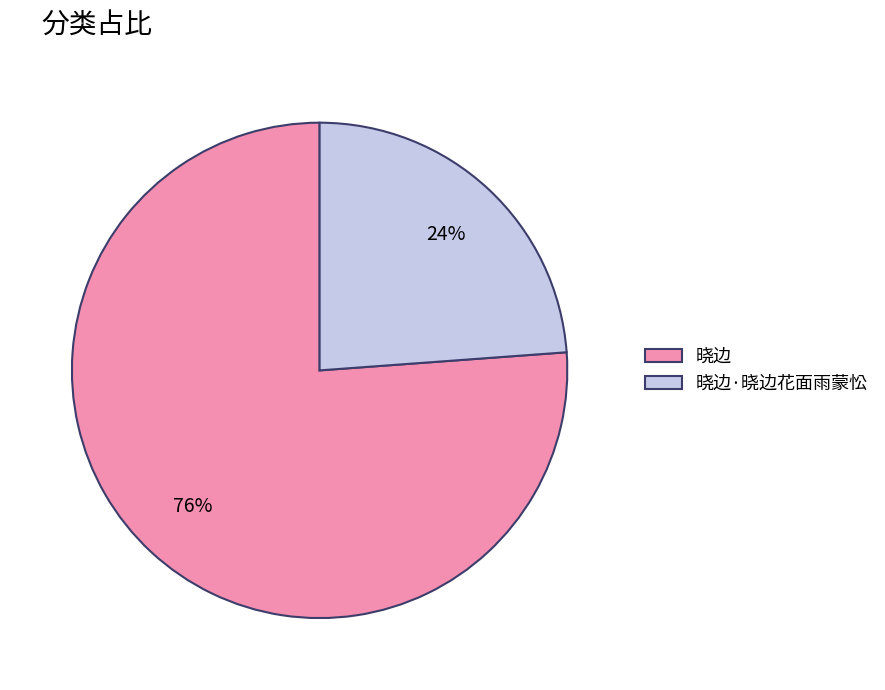

Combined, do 晓边 and 晓边·晓边花面雨蒙忪 account for over 50%?

Yes